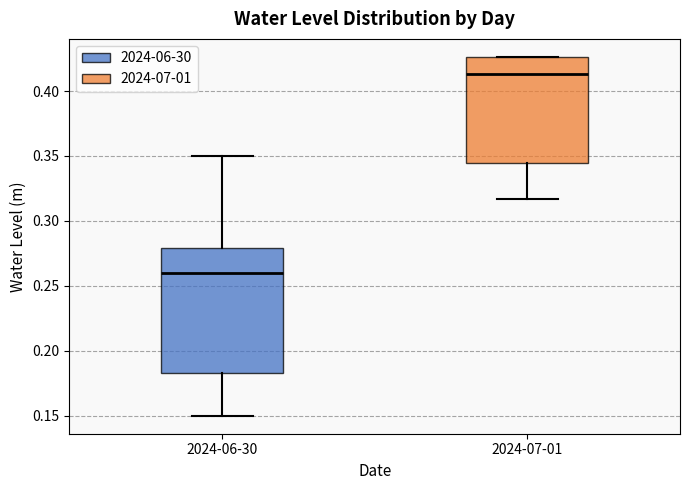

Reading left to right, read every box against the y-axis: the position of its median line, the range the box covers, and the ends of its whiskers. The values are not printed on the chart, so give them approximately, as read against the axis.

2024-06-30: median 0.260, box 0.180 to 0.280, whiskers 0.150 to 0.350
2024-07-01: median 0.415, box 0.345 to 0.425, whiskers 0.315 to 0.425